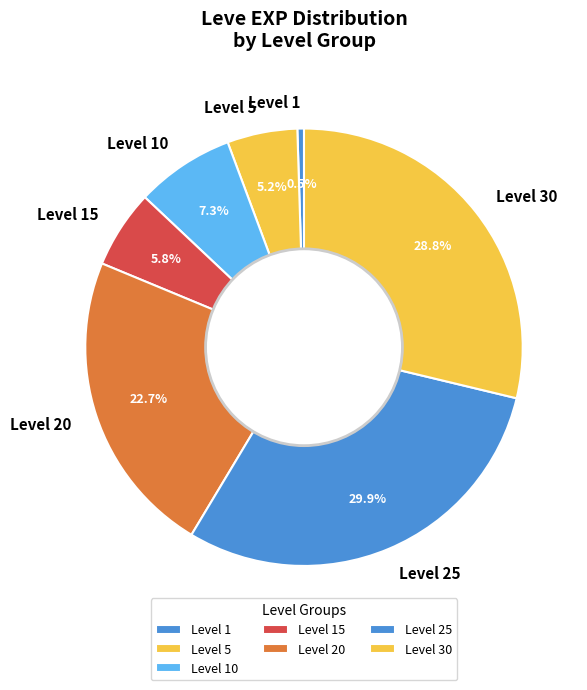

What is the ratio of the value at Level 20 to the value at Level 5?

4.4